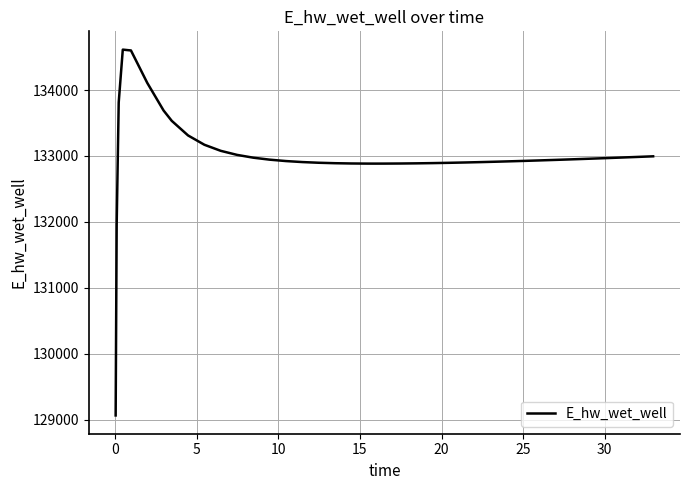

What is the difference between the maximum and minimum values?

5548.1